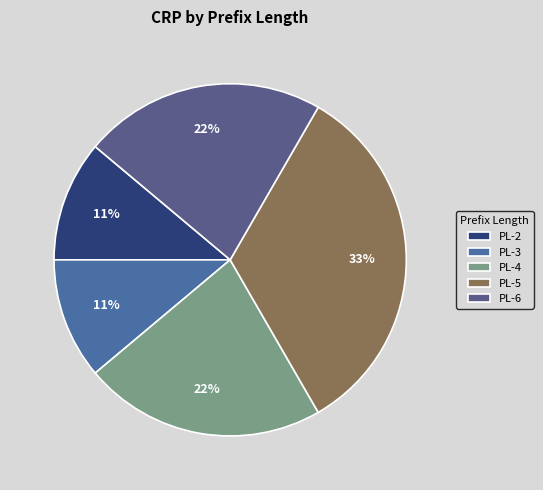

How many slices are in this pie chart?

5